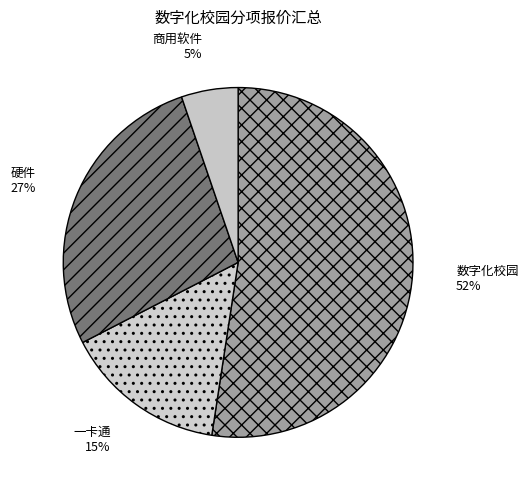

Which slice is the largest?

数字化校园